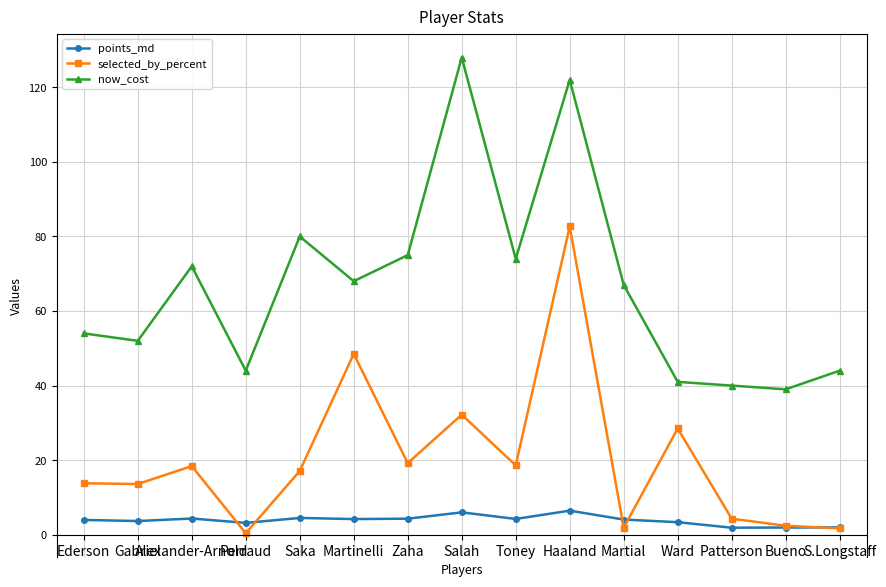

What is the total value across all series at Alexander-Arnold?

94.7